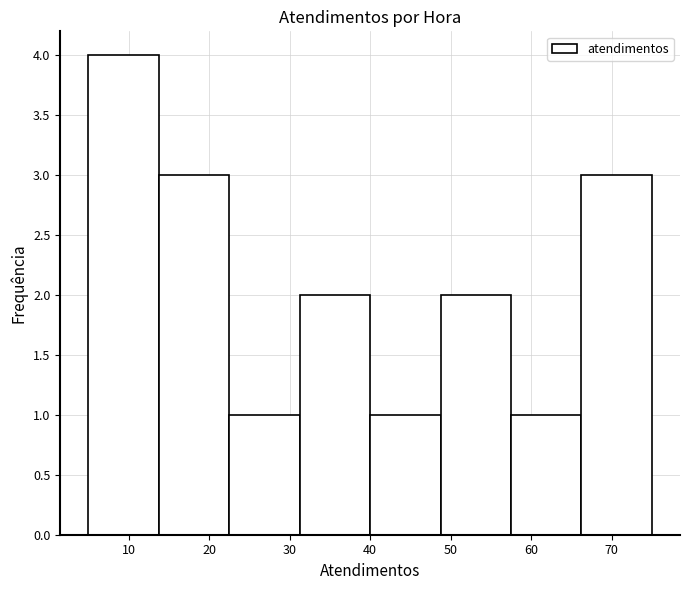

Reading left to right, transcribe this chart: for each bar, give the range it covers on the x-axis and its height. Neither the bar edges nor the heights are printed on the chart, so give them approximately, as read against the axes.

5 to 14: 4
14 to 23: 3
23 to 31: 1
31 to 40: 2
40 to 49: 1
49 to 58: 2
58 to 66: 1
66 to 75: 3